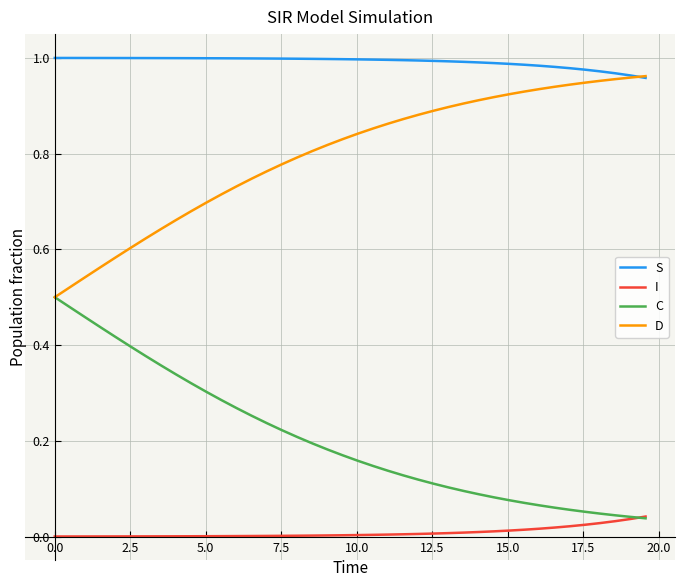

True or false: I and D cross at least once.

False